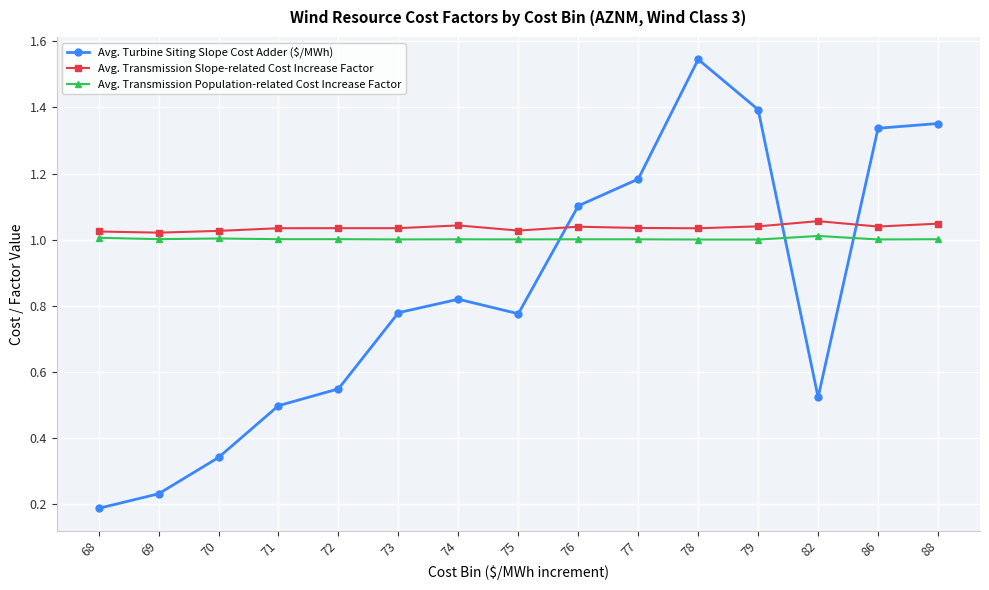

Rank the series by their maximum value, from lowest to highest.

Avg. Transmission Population-related Cost Increase Factor, Avg. Transmission Slope-related Cost Increase Factor, Avg. Turbine Siting Slope Cost Adder ($/MWh)